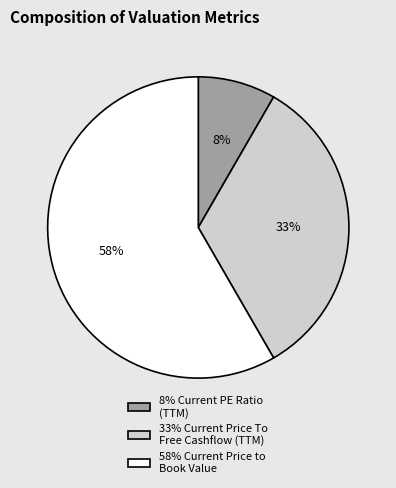

How many segments does this pie chart have?

3